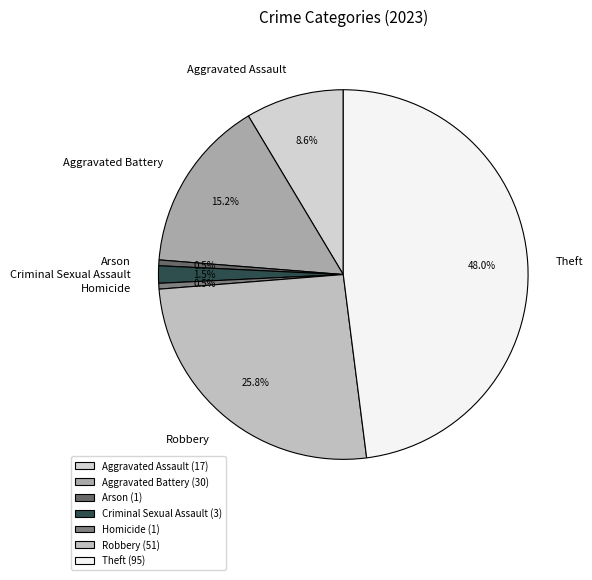

What is the largest slice in the pie chart?

Theft